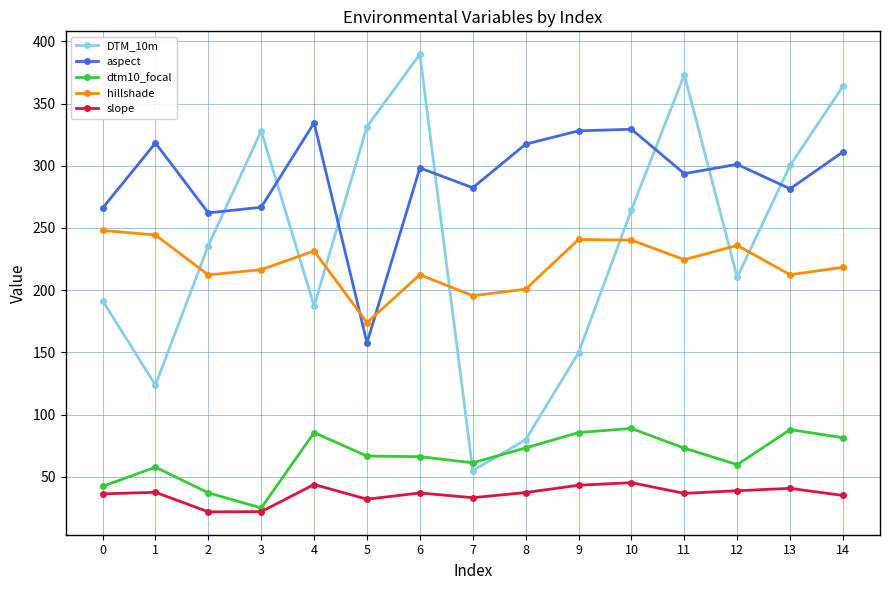

At which label does dtm10_focal first exceed 66?

4